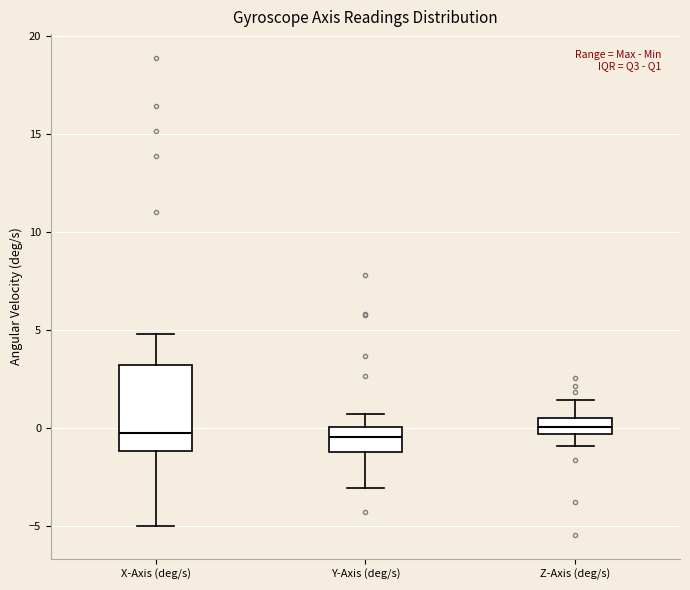

Where is the lower edge of the box for X-Axis (deg/s) on the y-axis? The values are not printed on the chart, so give them approximately, as read against the axis.

-1.0